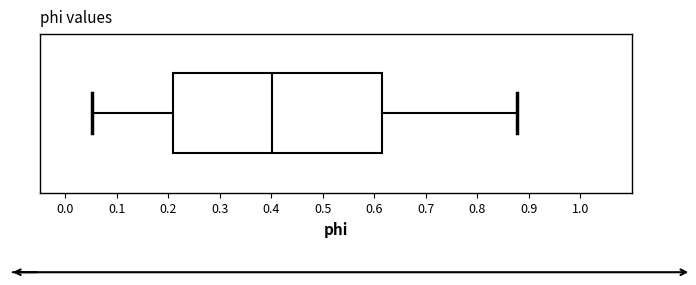

Read this box plot against the x-axis: the position of the median line, the range covered by the box, and the ends of both whiskers. The values are not printed on the chart, so give them approximately, as read against the axis.

median 0.40, box 0.21 to 0.61, whiskers 0.05 to 0.88